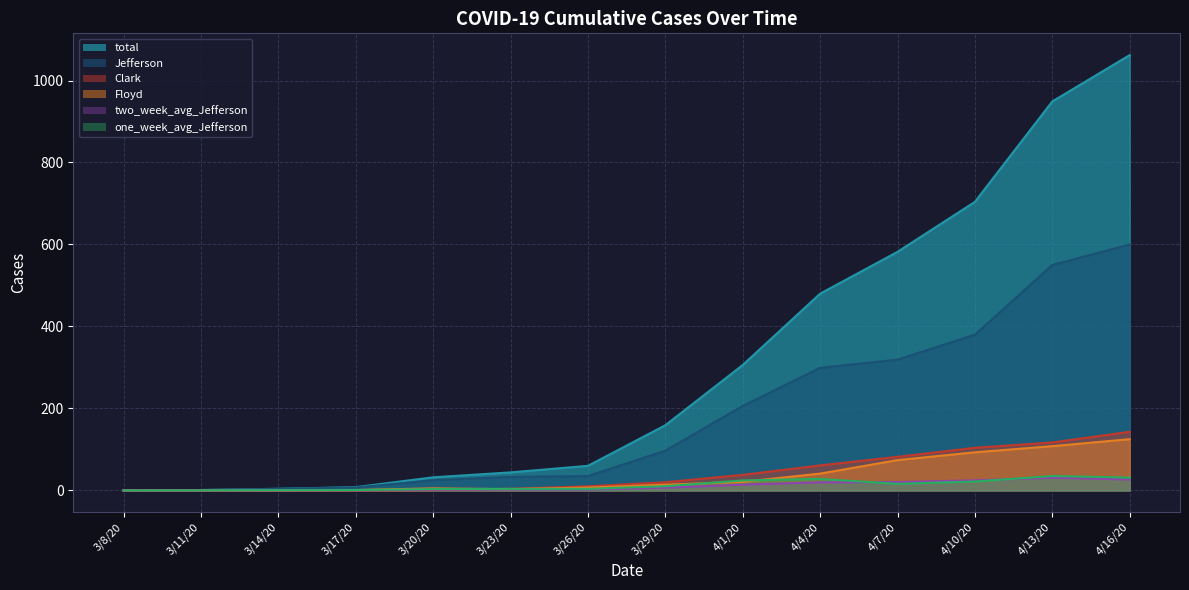

True or false: two_week_avg_Jefferson has more than 2 points higher than both neighbors.

False